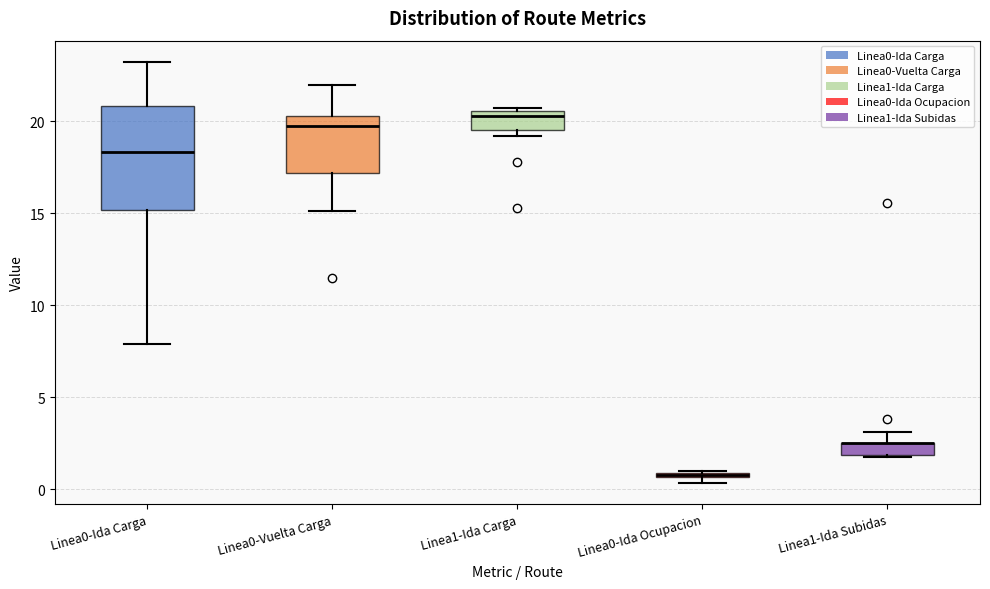

Where is the upper edge of the box for Linea0-Ida Ocupacion on the y-axis? The values are not printed on the chart, so give them approximately, as read against the axis.

1.0